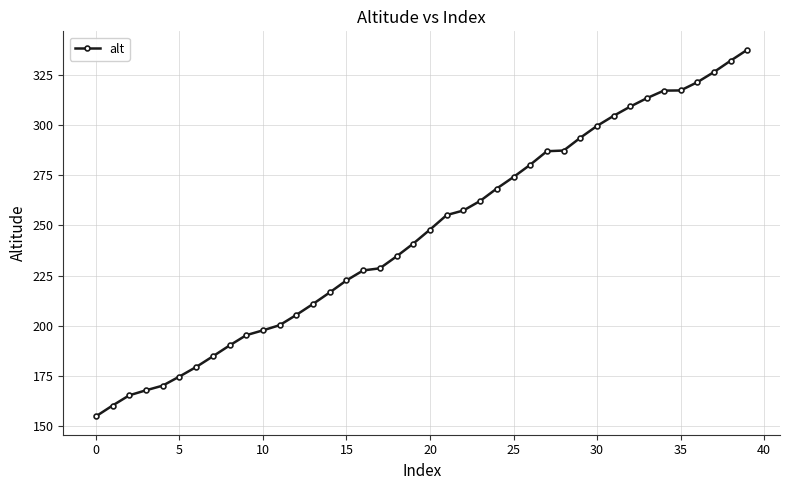

Count the number of categories in the chart.

40